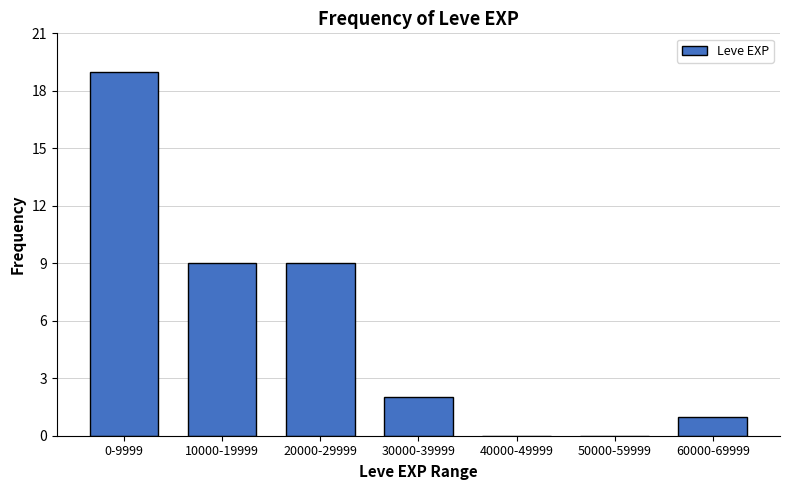

Reading right to left, list all the values displayed in this chart.

60000-69999=1	50000-59999=0	40000-49999=0	30000-39999=2	20000-29999=9	10000-19999=9	0-9999=19